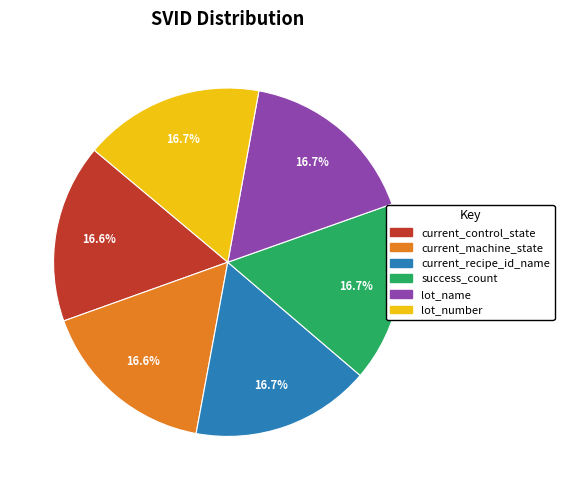

Is it true that success_count is 31% of the pie?

False